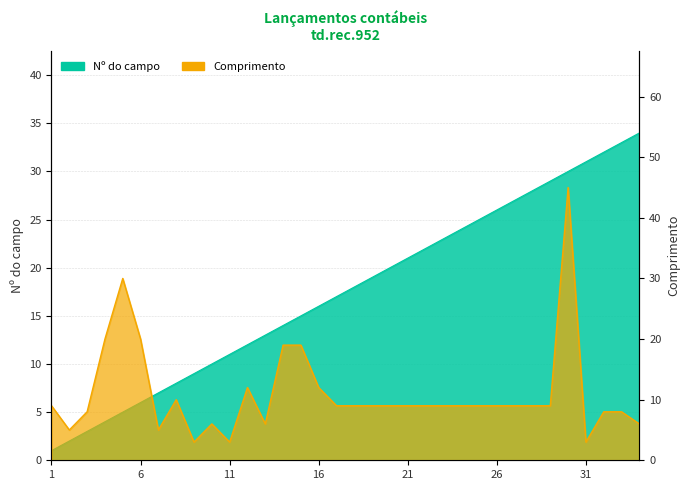

Between 7 and 3, which is larger?

7